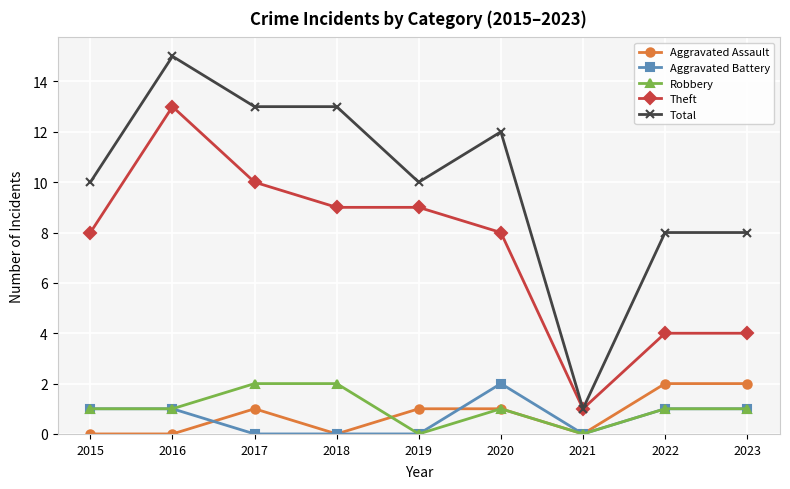

True or false: Total and Aggravated Battery cross at least once.

False